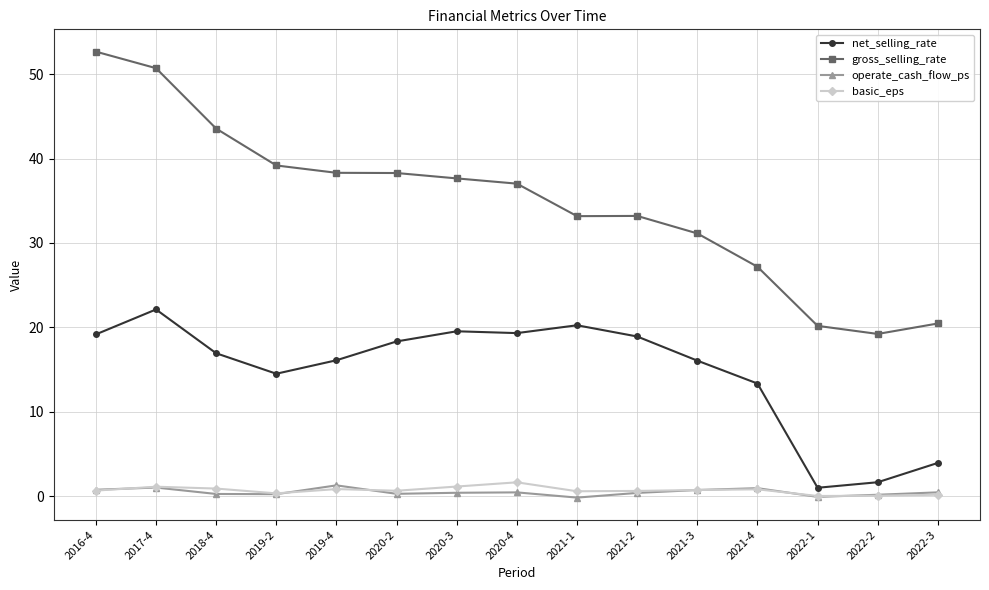

The value of gross_selling_rate at 2021-1 is 47.7. True or false?

False